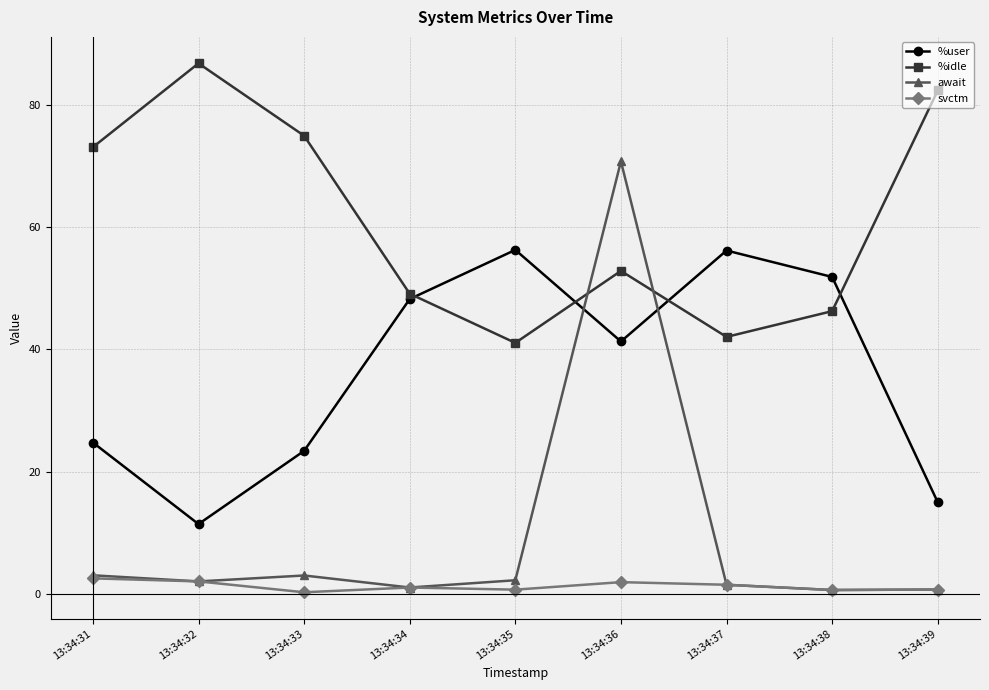

What is the value of the svctm point at the 1st from the left?

2.5